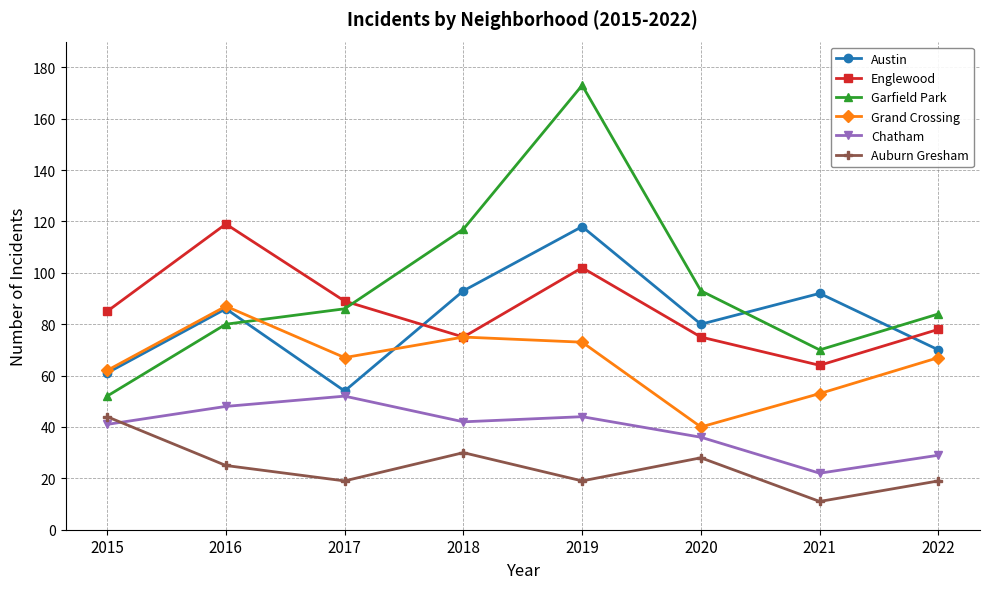

Read the Auburn Gresham value at 2020, to the nearest 5.

30